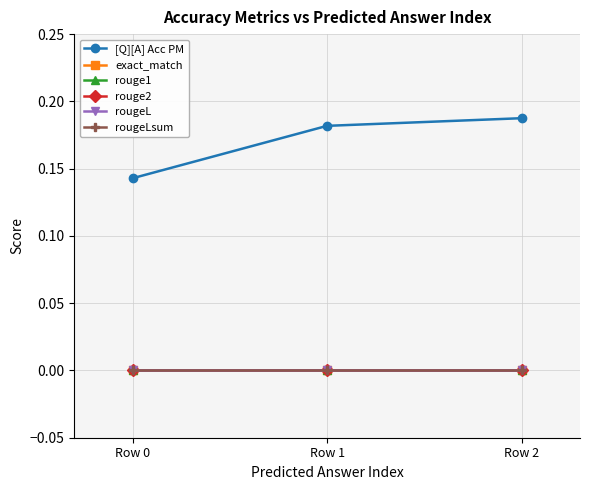

Where is [Q][A] Acc PM nearest to the value 0?

Row 0